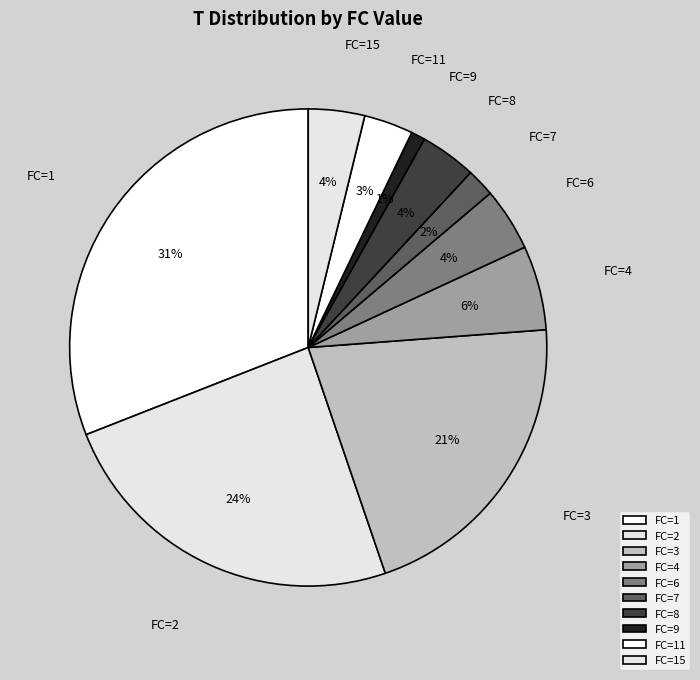

The FC=2 slice represents 24% of the pie. True or false?

True